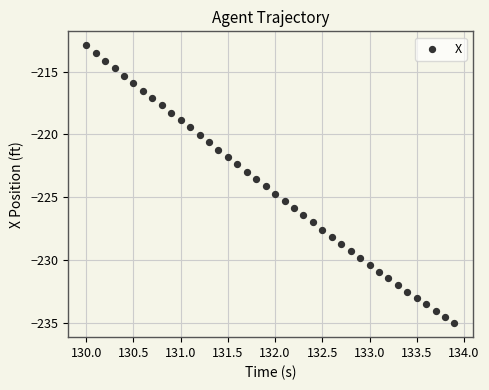

What is the range of Y values (max minus min)?

22.1